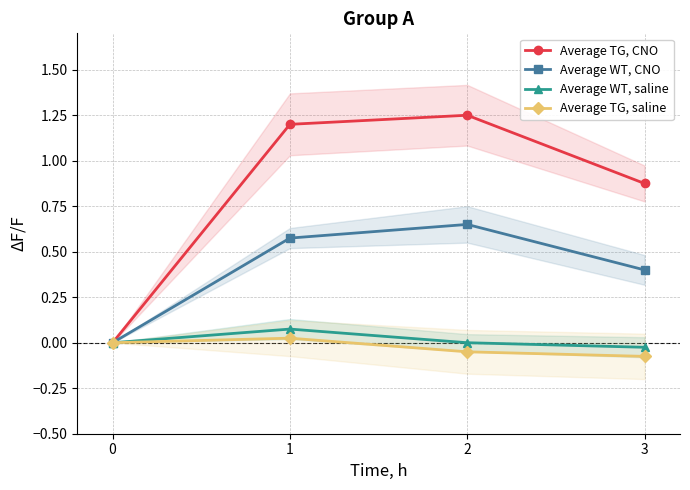

Is it true that Average WT, CNO equals 0.6 at 1?

True